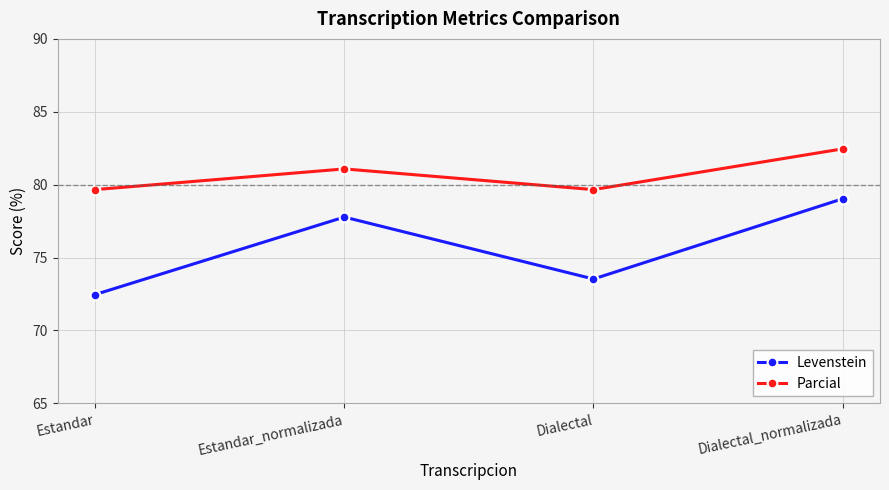

What is the difference between the highest and lowest values at Dialectal_normalizada?

3.4